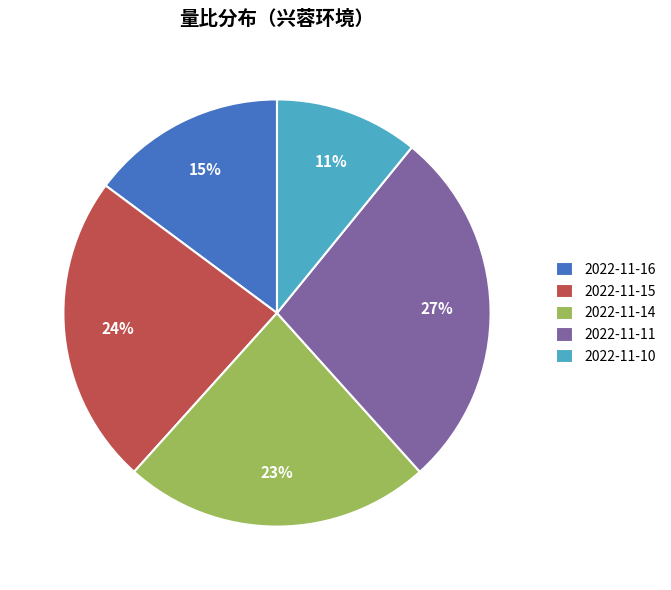

To the nearest percent, what portion does 2022-11-16 represent?

15%